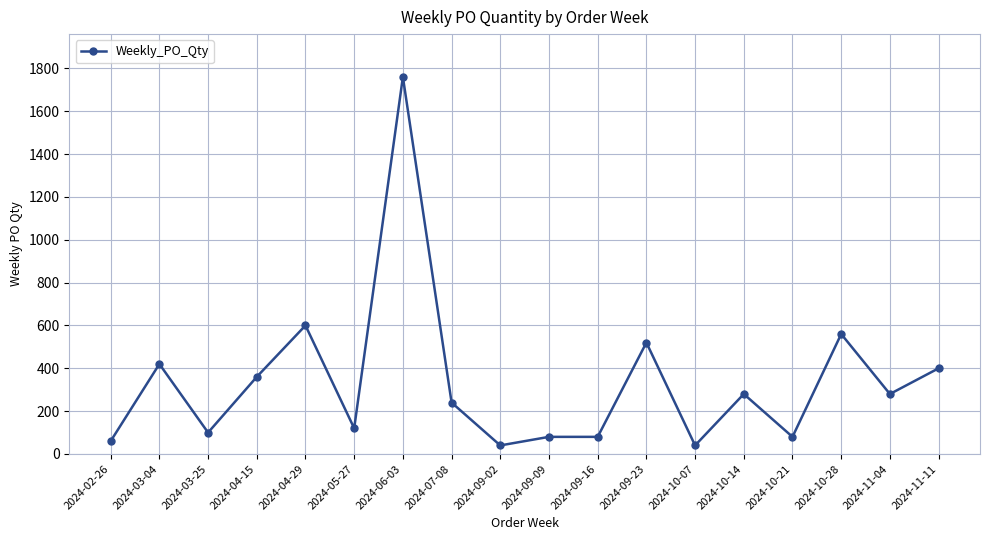

Reading left to right, extract all data points from this chart.

60	420	100	360	600	120	1760	240	40	80	80	520	40	280	80	560	280	400